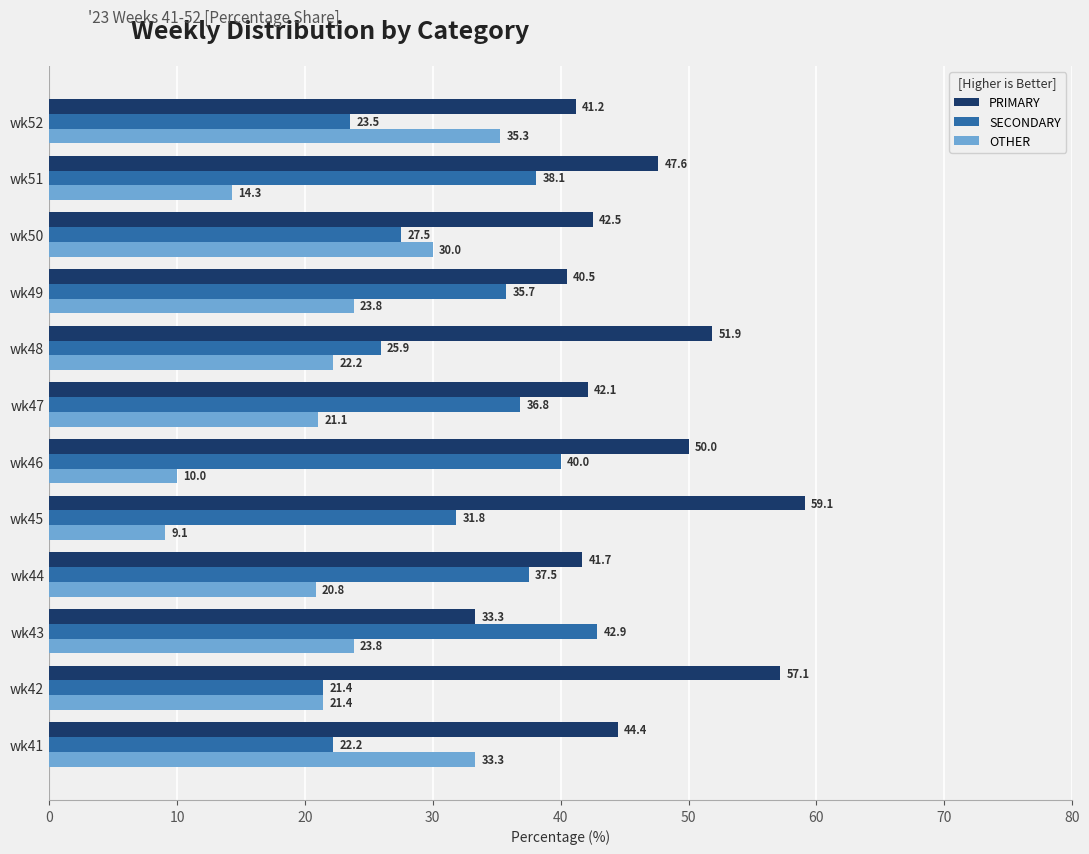

What is the average value of the OTHER series?

22.1